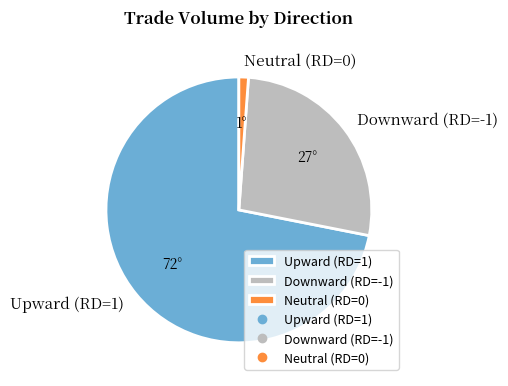

Rank the categories by value from lowest to highest.

Neutral (RD=0), Downward (RD=-1), Upward (RD=1)